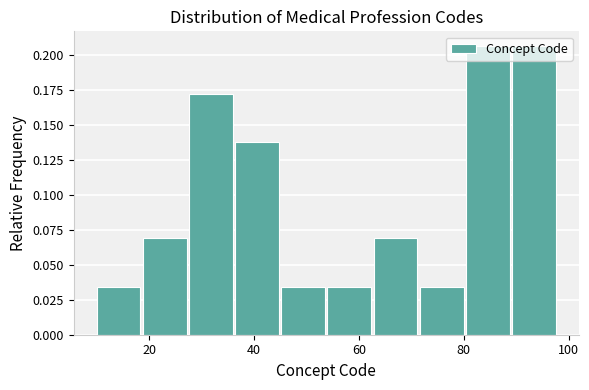

Reading left to right, transcribe this chart: for each bar, give the range it covers on the x-axis and its height. Neither the bar edges nor the heights are printed on the chart, so give them approximately, as read against the axes.

10.0 to 18.8: 0.035
18.8 to 27.6: 0.070
27.6 to 36.4: 0.170
36.4 to 45.2: 0.140
45.2 to 54.0: 0.035
54.0 to 62.8: 0.035
62.8 to 71.6: 0.070
71.6 to 80.4: 0.035
80.4 to 89.2: 0.205
89.2 to 98.0: 0.205